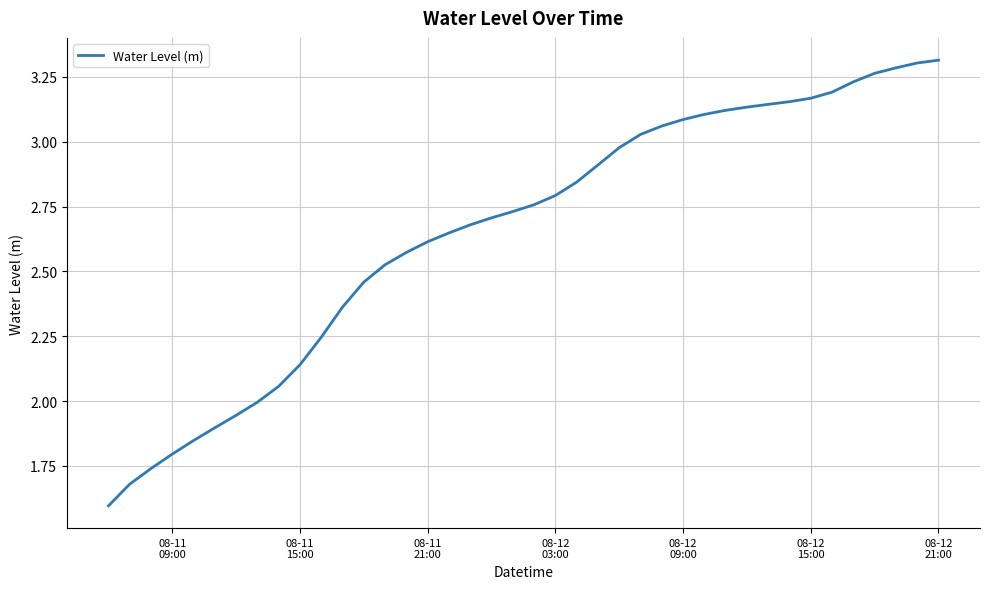

What is the minimum value shown in the chart?

1.6